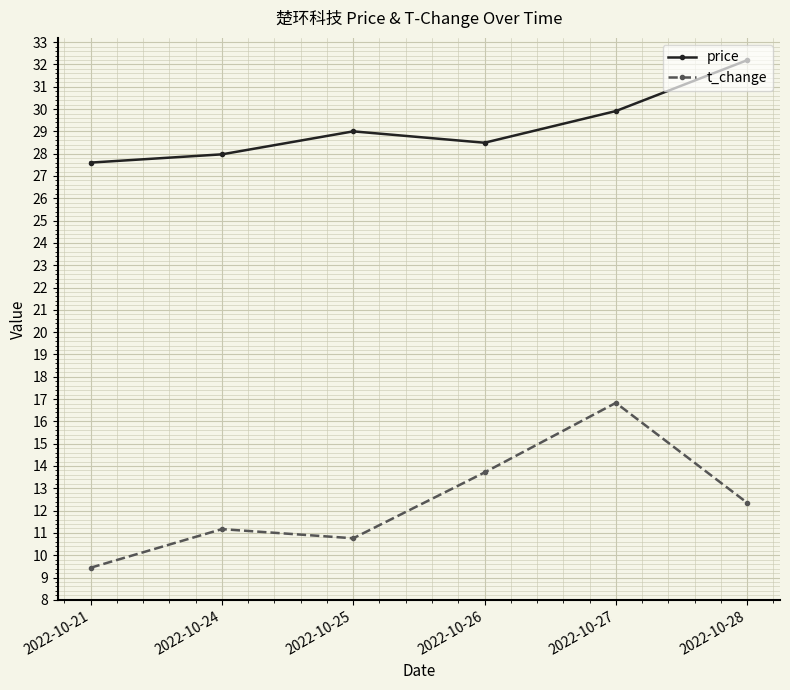

What is the smallest value displayed?

9.4